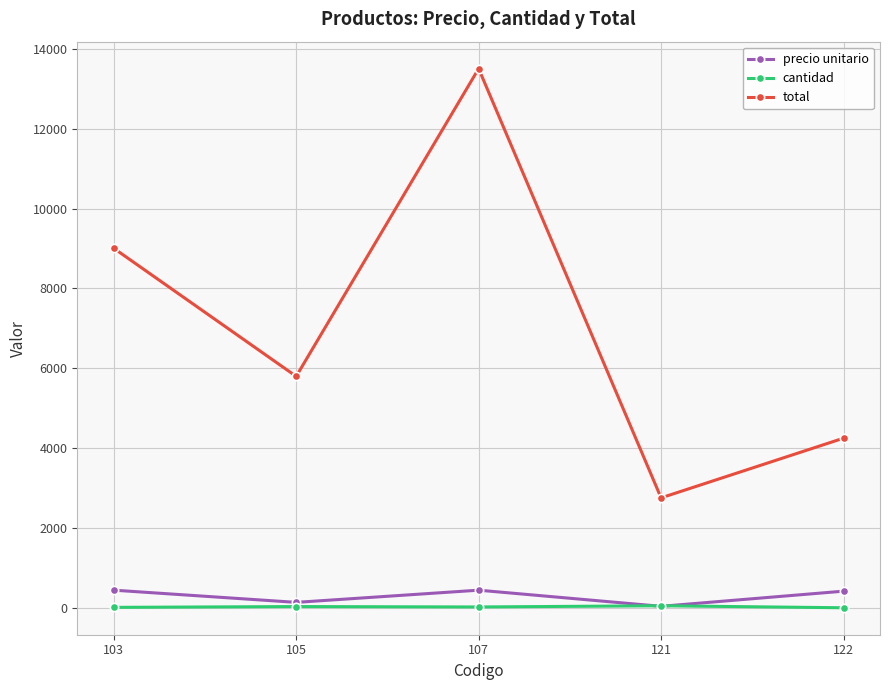

What is the greatest value displayed?

13500.0